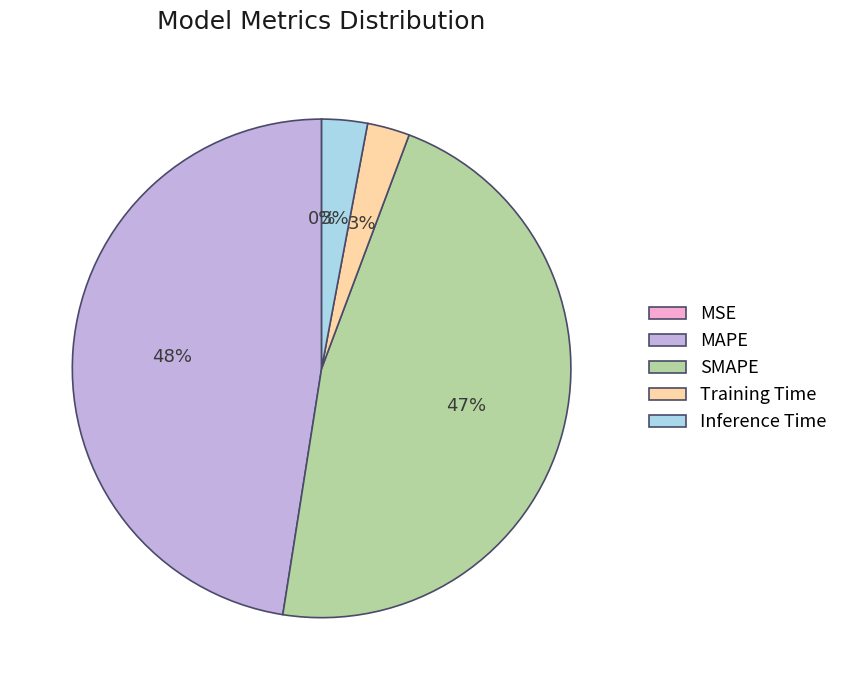

What is the largest slice in the pie chart?

MAPE